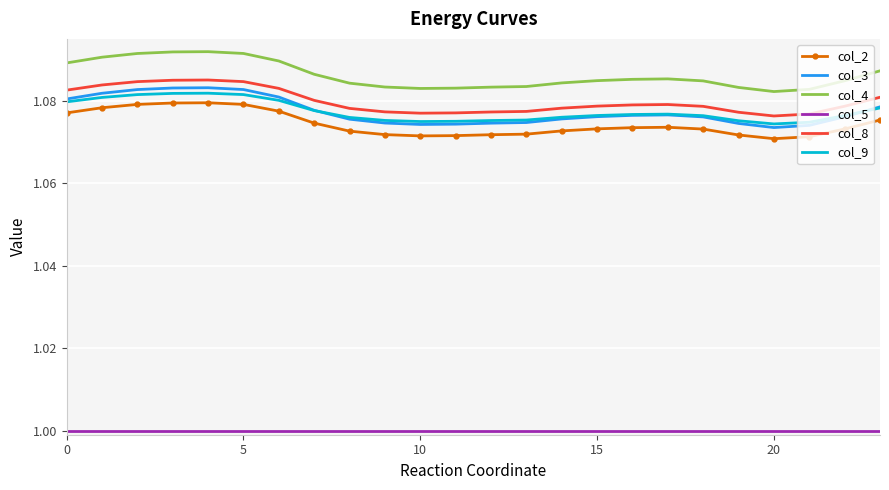

What is the smallest value displayed?

1.0